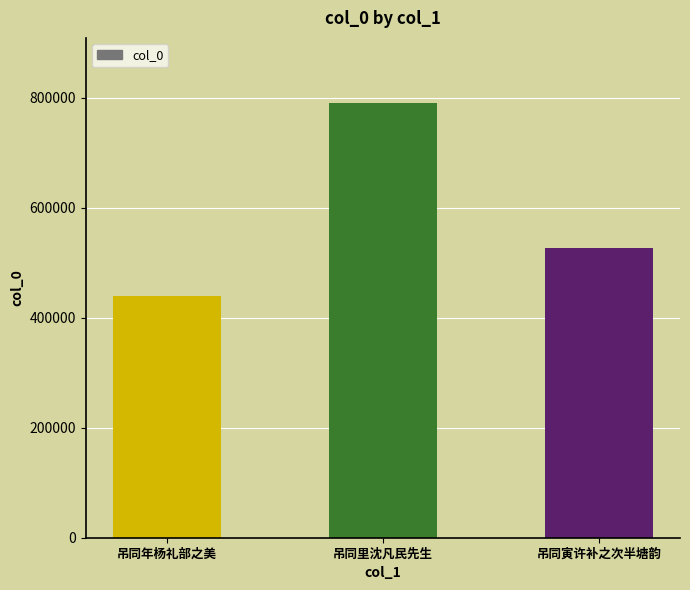

Reading left to right, what are all the values shown in this chart?

吊同年杨礼部之美=439115	吊同里沈凡民先生=790431	吊同寅许补之次半塘韵=526802